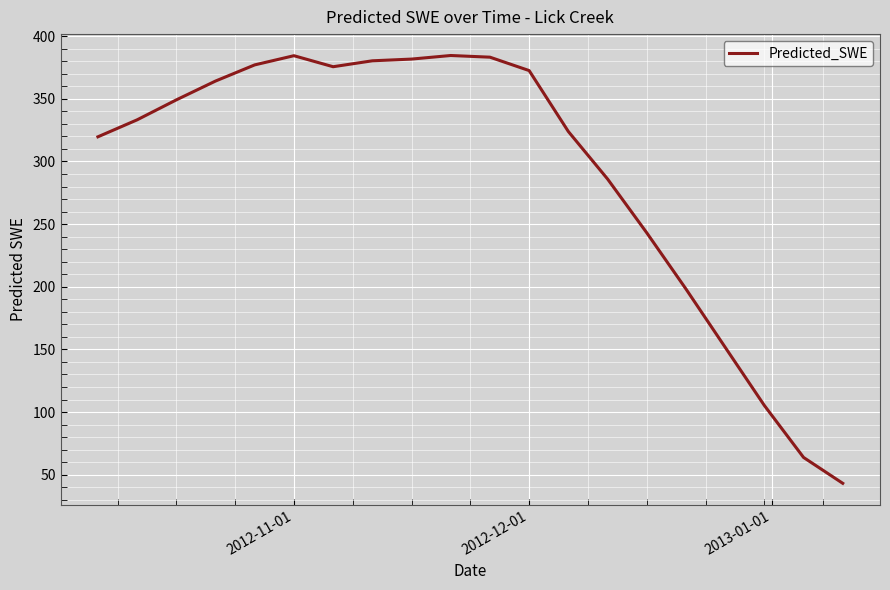

What is the difference between the maximum and minimum values?

341.4